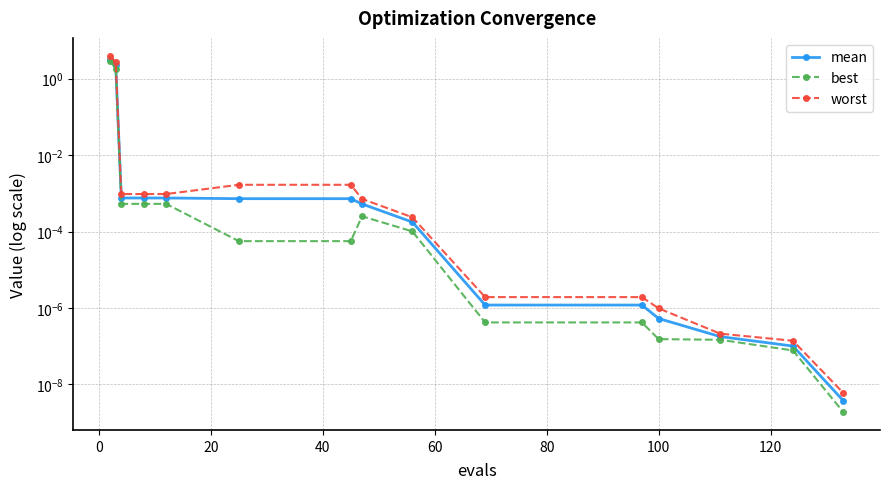

Which series has the largest range (max minus min)?

worst